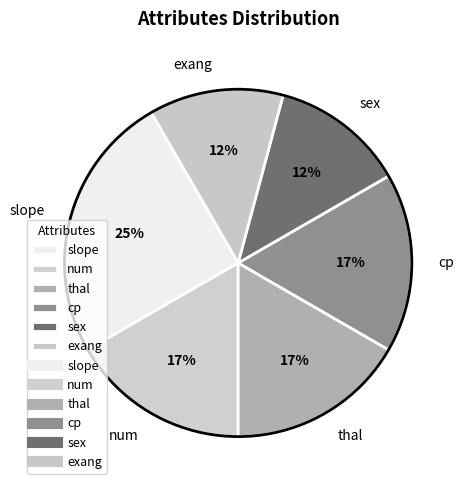

Does cp account for over 50% of the chart?

No